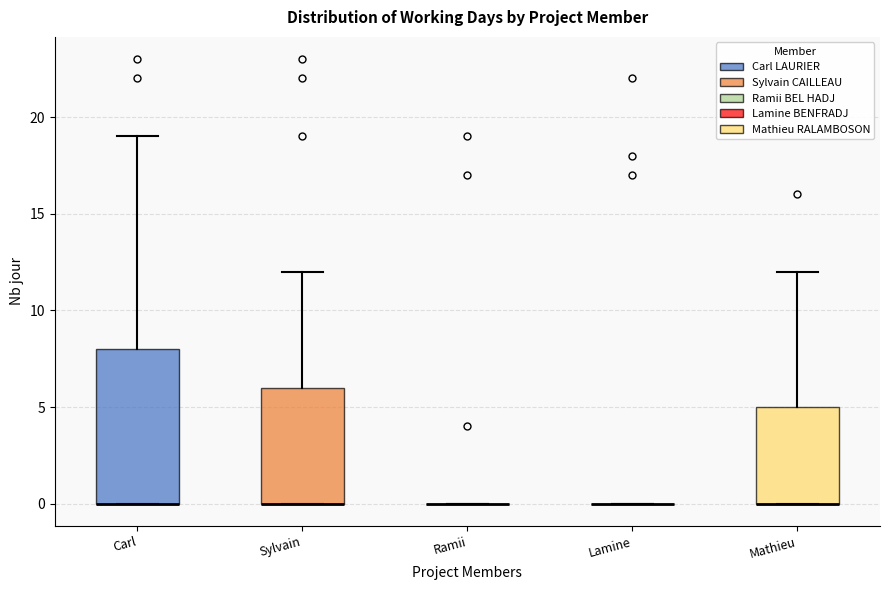

Which box is the tallest, from its lower edge to its upper edge?

Carl